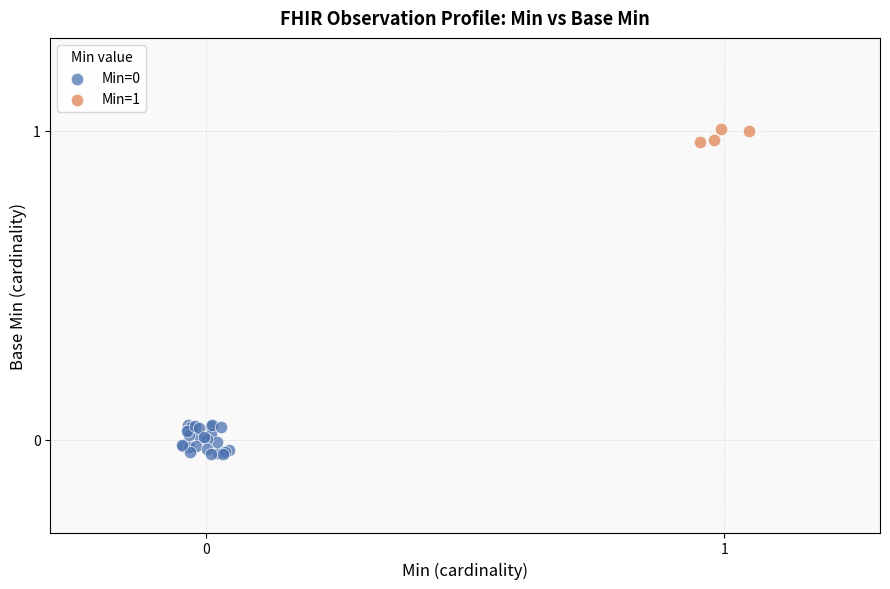

Which series contains the highest Y value?

Min=1